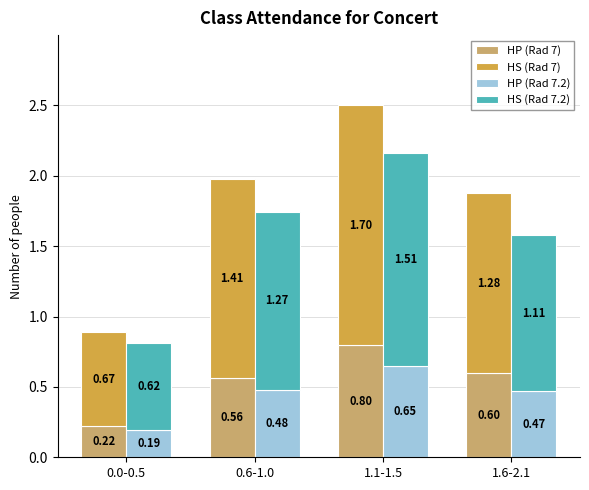

List the labels in order of HP (Rad 7.2) value, largest first.

1.1-1.5, 0.6-1.0, 1.6-2.1, 0.0-0.5